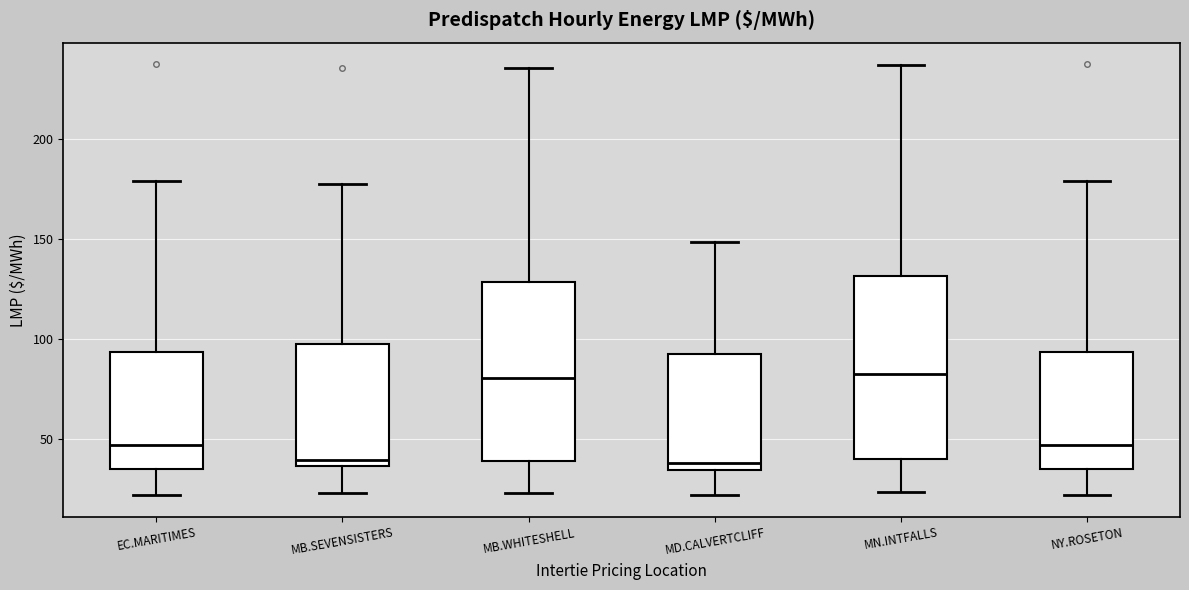

Reading left to right, transcribe this box plot: for each box, give where its median line is, the range the box spans, and where its two whiskers end, as read against the y-axis. The values are not printed on the chart, so give them approximately, as read against the axis.

EC.MARITIMES: median 45, box 35 to 95, whiskers 20 to 180
MB.SEVENSISTERS: median 40, box 35 to 95, whiskers 25 to 175
MB.WHITESHELL: median 80, box 40 to 130, whiskers 25 to 235
MD.CALVERTCLIFF: median 40, box 35 to 90, whiskers 20 to 150
MN.INTFALLS: median 80, box 40 to 130, whiskers 25 to 235
NY.ROSETON: median 45, box 35 to 95, whiskers 20 to 180